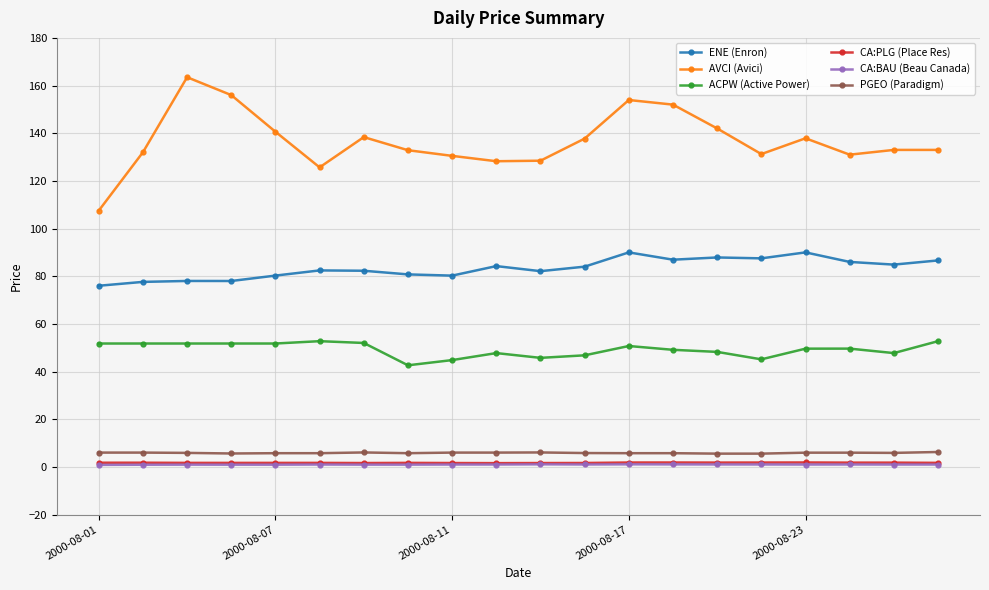

What is the minimum value for ENE (Enron)?

76.0